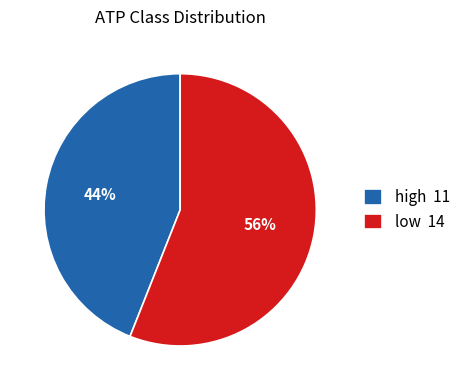

To the nearest percent, what is the combined percentage of high and low?

100%